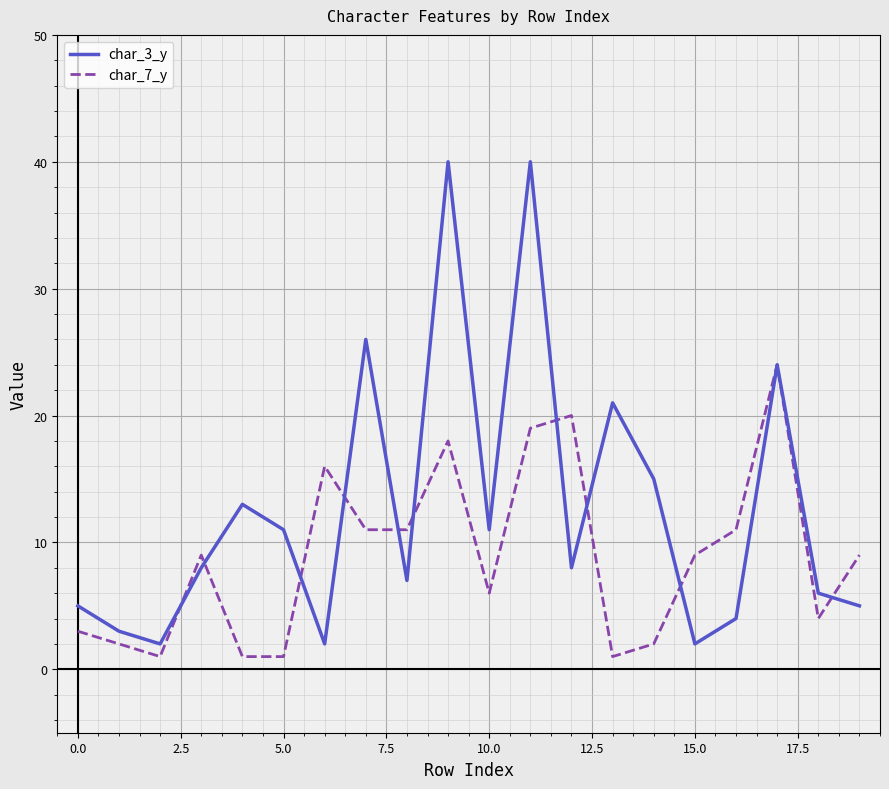

List the series in order of their overall mean, lowest first.

char_7_y, char_3_y